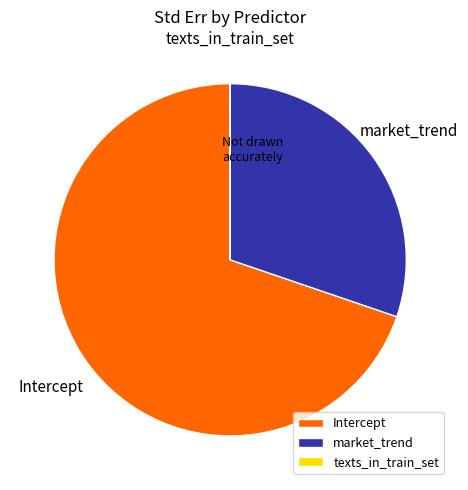

Is there a majority slice in this chart?

Yes